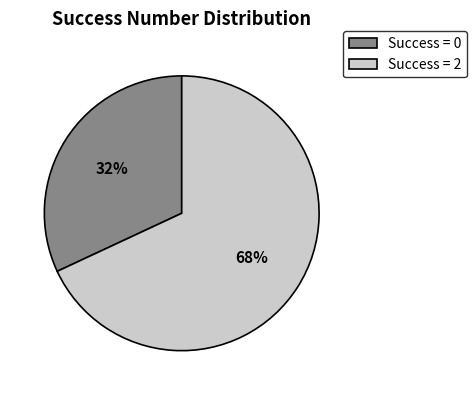

Is there any slice that represents more than half of the pie?

Yes